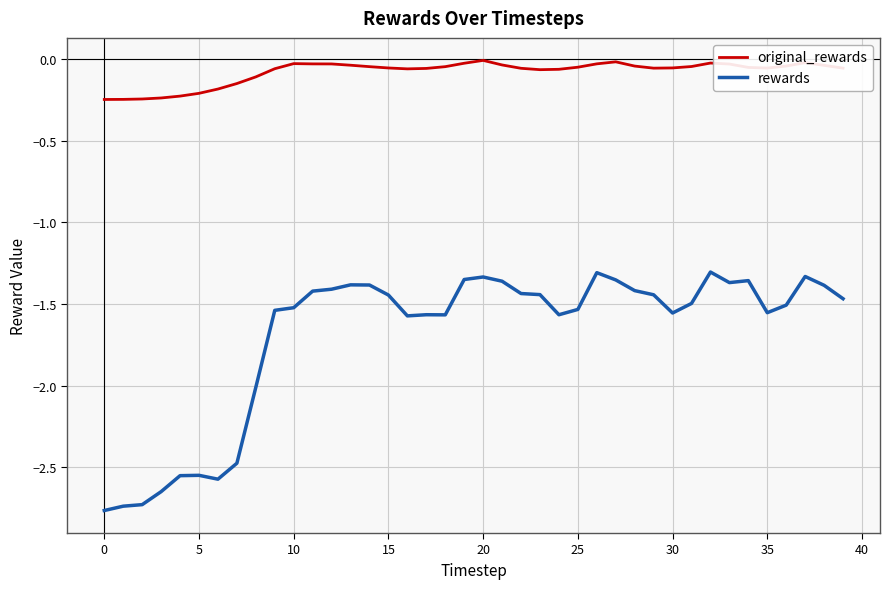

Which series has the widest spread of values?

rewards